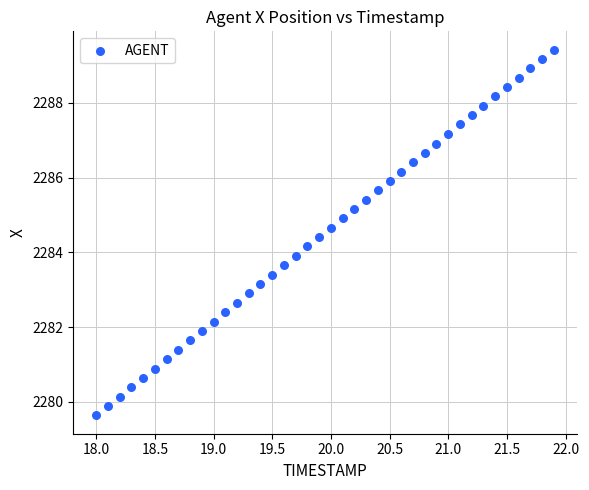

What is the range of Y values (max minus min)?

9.8